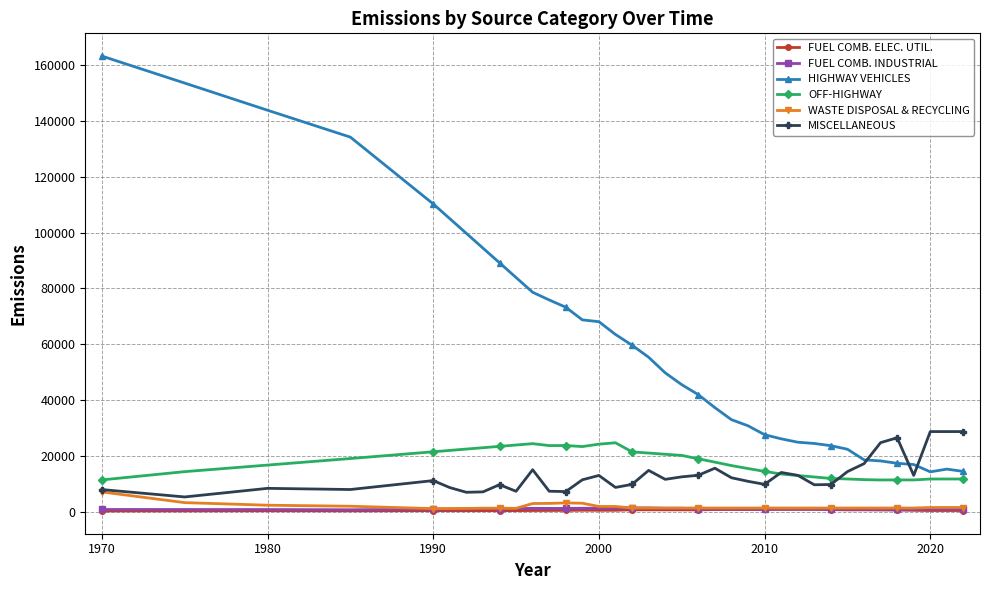

What is the maximum value shown in the chart?

163231.0